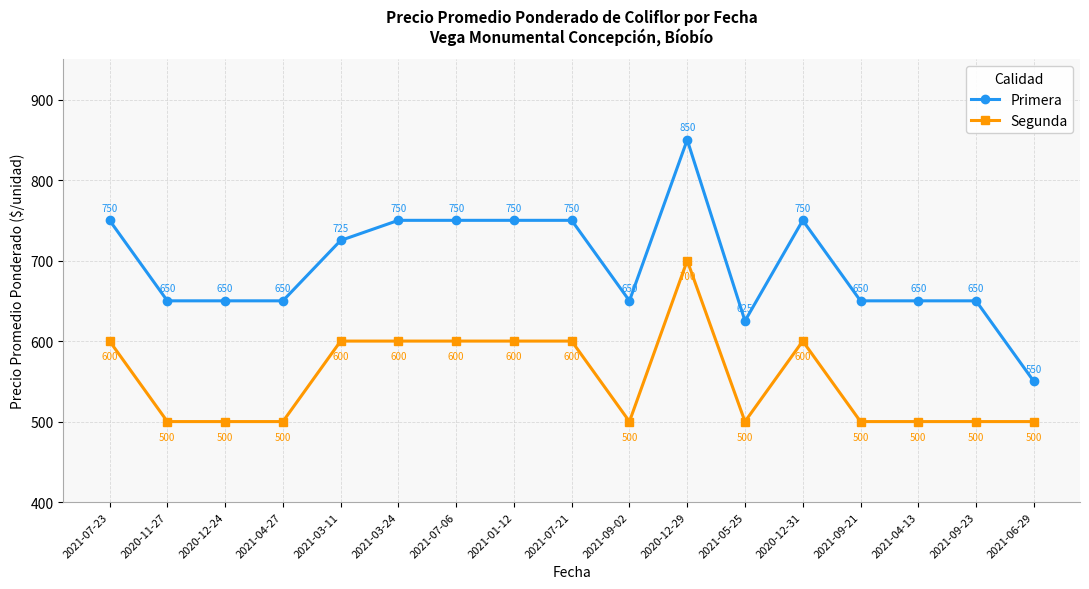

Reading left to right, transcribe all the data shown in this chart.

Primera: 2021-07-23=750	2020-11-27=650	2020-12-24=650	2021-04-27=650	2021-03-11=725	2021-03-24=750	2021-07-06=750	2021-01-12=750	2021-07-21=750	2021-09-02=650	2020-12-29=850	2021-05-25=625	2020-12-31=750	2021-09-21=650	2021-04-13=650	2021-09-23=650	2021-06-29=550
Segunda: 2021-07-23=600	2020-11-27=500	2020-12-24=500	2021-04-27=500	2021-03-11=600	2021-03-24=600	2021-07-06=600	2021-01-12=600	2021-07-21=600	2021-09-02=500	2020-12-29=700	2021-05-25=500	2020-12-31=600	2021-09-21=500	2021-04-13=500	2021-09-23=500	2021-06-29=500